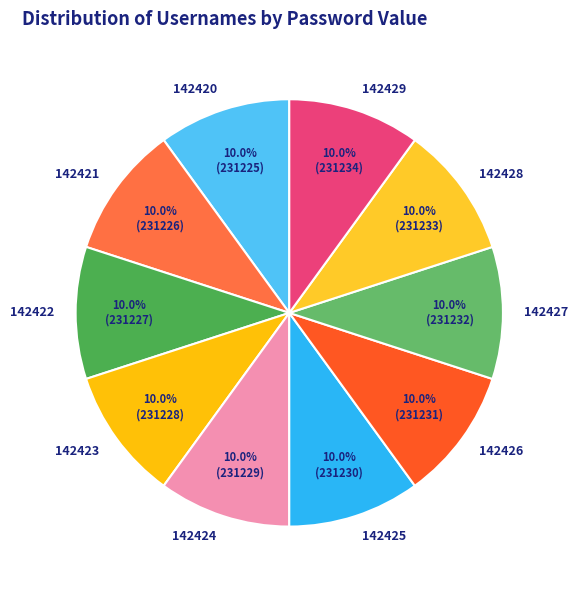

Count the number of slices in the pie.

10